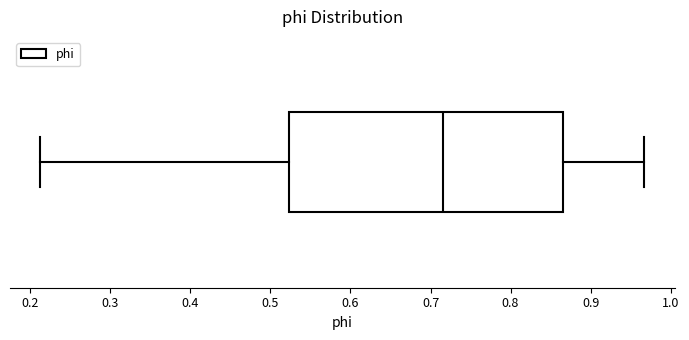

Where is the right edge of the box on the x-axis? The values are not printed on the chart, so give them approximately, as read against the axis.

0.86